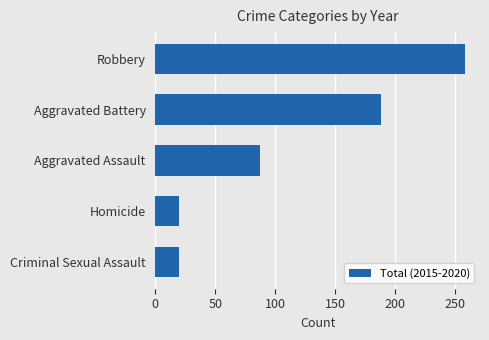

Count the number of categories in the chart.

5